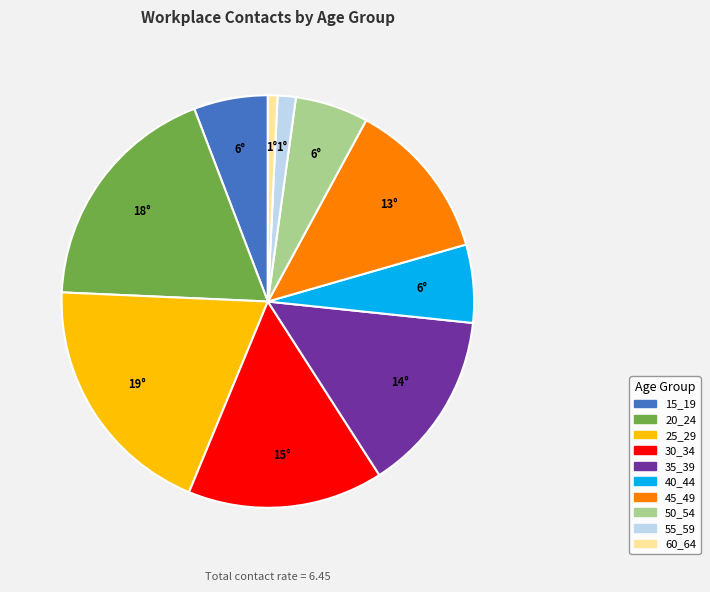

The 40_44 slice represents 1% of the pie. True or false?

False